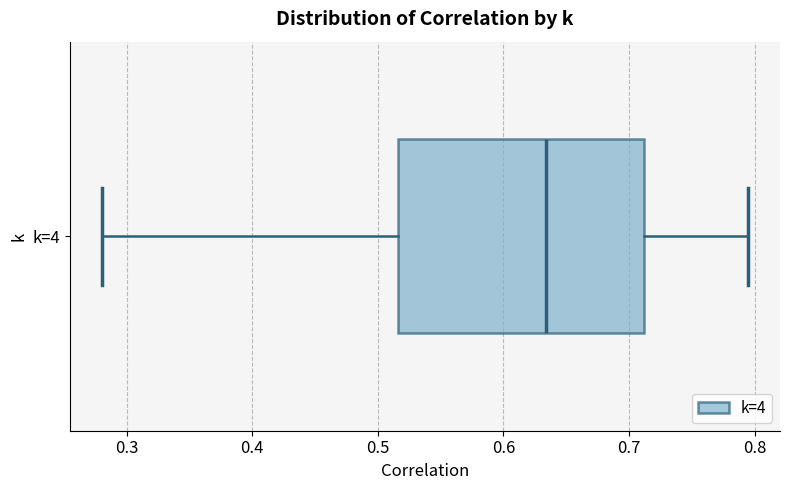

Where is the right edge of the box for k=4 on the x-axis? The values are not printed on the chart, so give them approximately, as read against the axis.

0.71